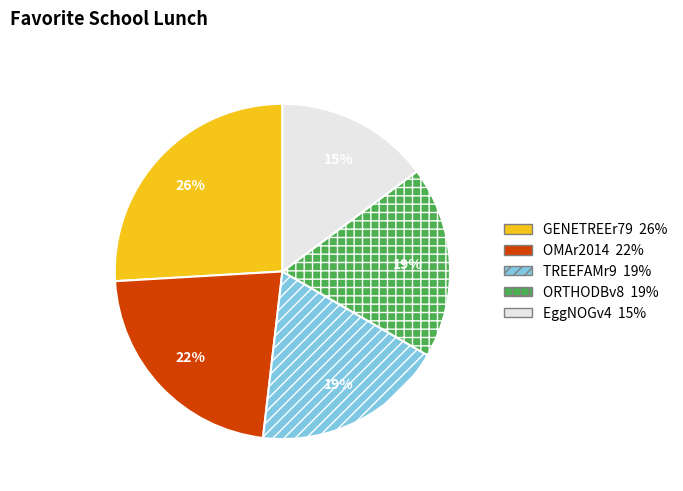

What percentage is the EggNOGv4 slice, to the nearest percent?

15%